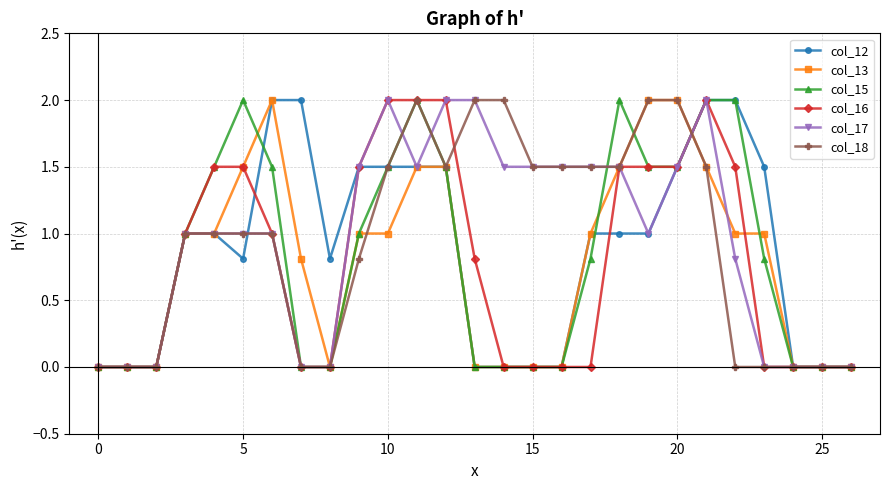

How many series are shown in this chart?

6